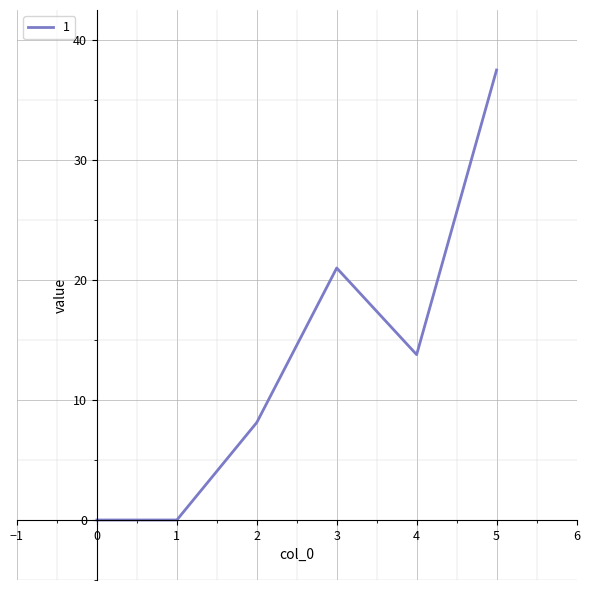

Reading left to right, list all the values displayed in this chart.

0.0	0.0	8.1	21.0	13.8	37.5